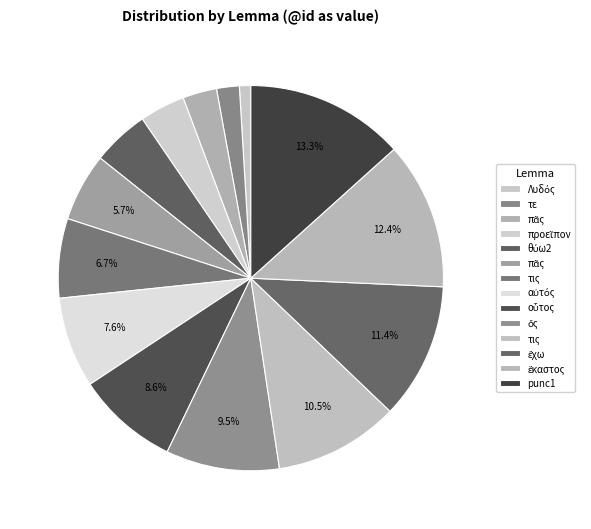

How many slices are in this pie chart?

14